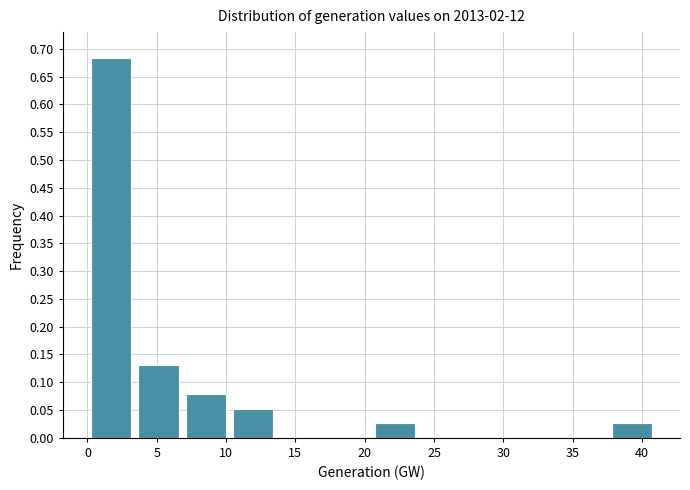

Reading left to right, transcribe this chart: for each bar, give the range it covers on the x-axis and its height. Neither the bar edges nor the heights are printed on the chart, so give them approximately, as read against the axes.

0.0 to 3.5: 0.685
3.5 to 7.0: 0.130
7.0 to 10.0: 0.080
10.0 to 13.5: 0.055
13.5 to 17.0: 0
17.0 to 20.5: 0
20.5 to 24.0: 0.025
24.0 to 27.5: 0
27.5 to 30.5: 0
30.5 to 34.0: 0
34.0 to 37.5: 0
37.5 to 41.0: 0.025